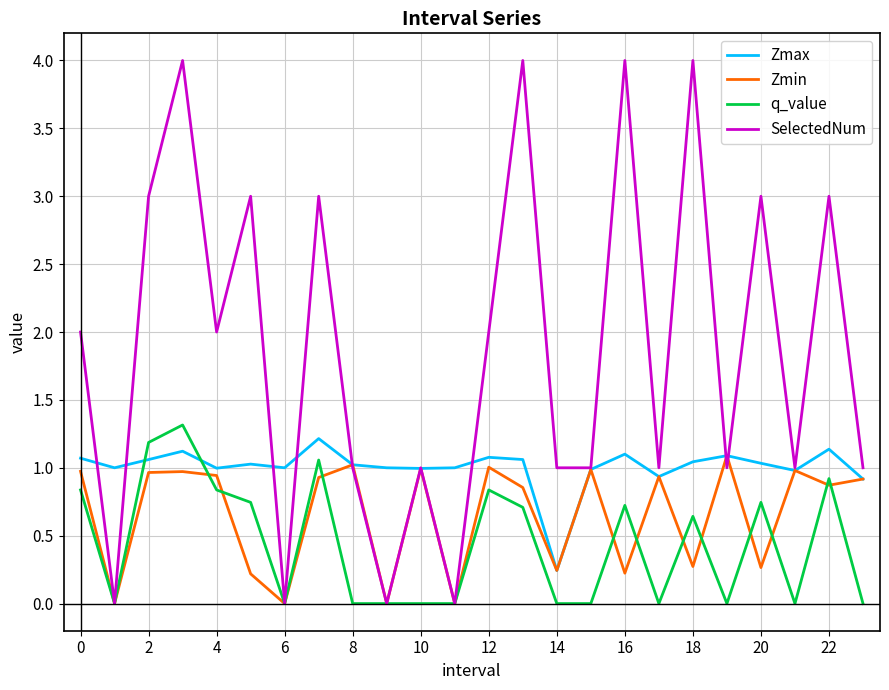

Does the chart have visible grid lines?

Yes